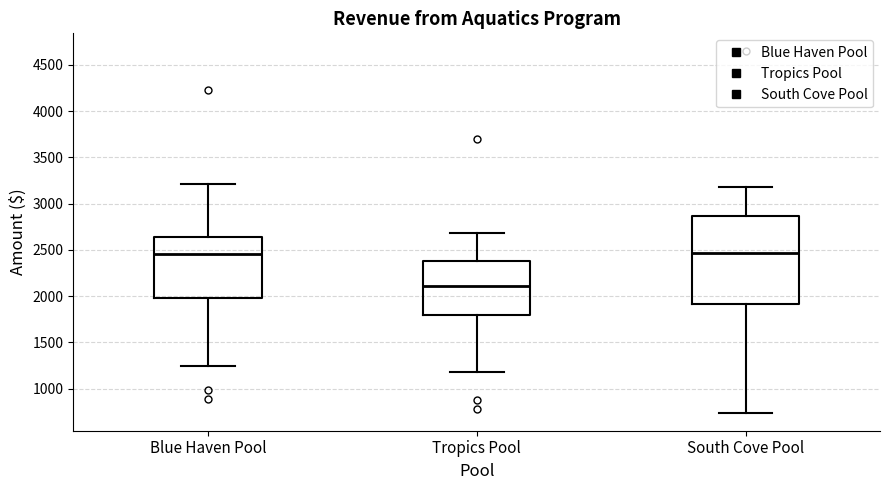

Which box is the tallest, from its lower edge to its upper edge?

South Cove Pool